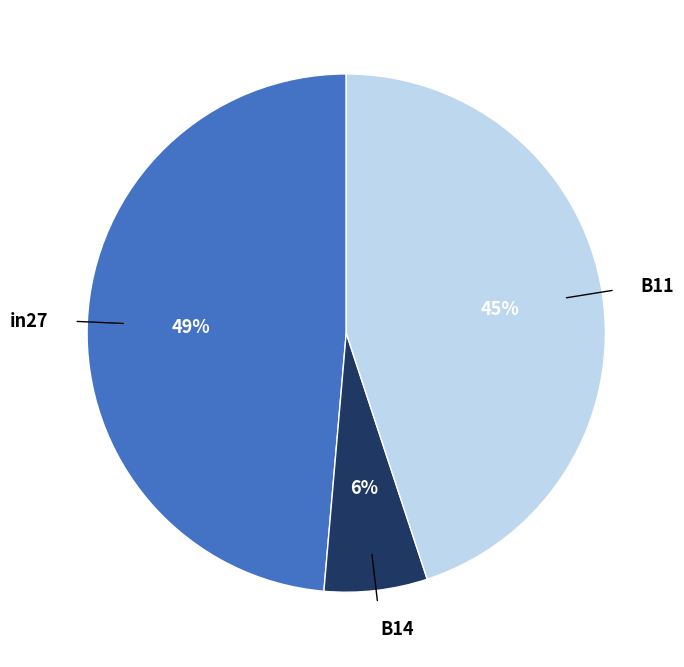

How many slices are in this pie chart?

3